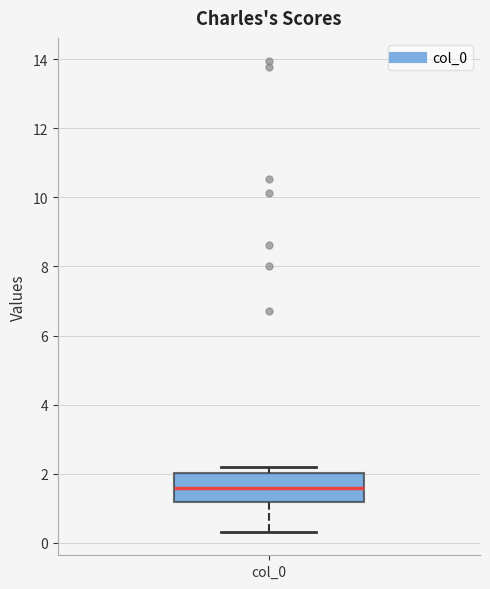

Transcribe this box plot: give where the median line is, the range the box spans, and where the two whiskers end, as read against the y-axis. The values are not printed on the chart, so give them approximately, as read against the axis.

median 1.6, box 1.2 to 2.0, whiskers 0.4 to 2.2